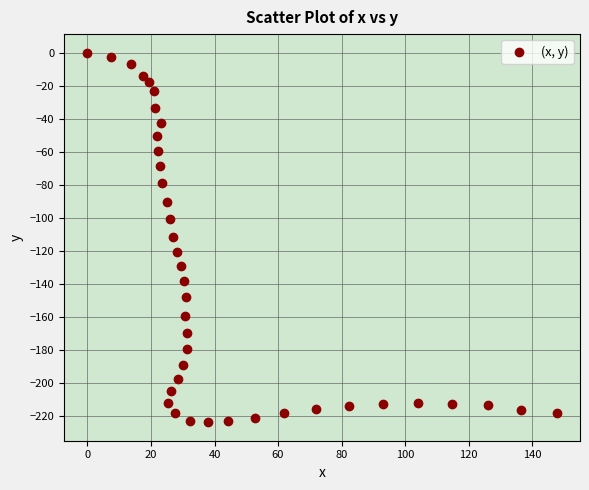

What is the range of Y values (max minus min)?

223.5